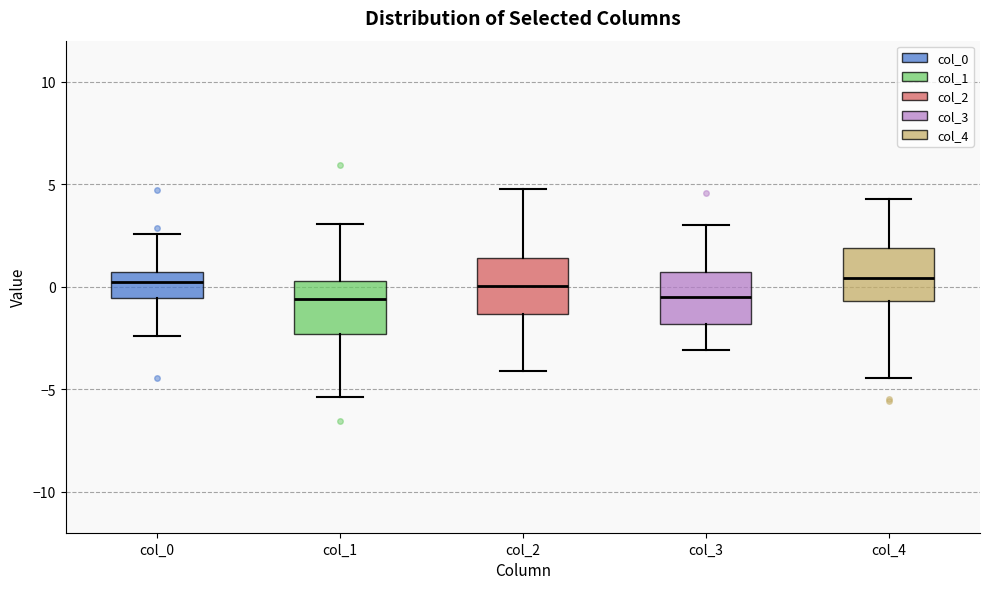

Reading left to right, transcribe this box plot: for each box, give where its median line is, the range the box spans, and where its two whiskers end, as read against the y-axis. The values are not printed on the chart, so give them approximately, as read against the axis.

col_0: median 0.0, box -0.5 to 0.5, whiskers -2.5 to 2.5
col_1: median -0.5, box -2.5 to 0.5, whiskers -5.5 to 3.0
col_2: median 0.0, box -1.5 to 1.5, whiskers -4.0 to 4.5
col_3: median -0.5, box -2.0 to 0.5, whiskers -3.0 to 3.0
col_4: median 0.5, box -0.5 to 2.0, whiskers -4.5 to 4.5